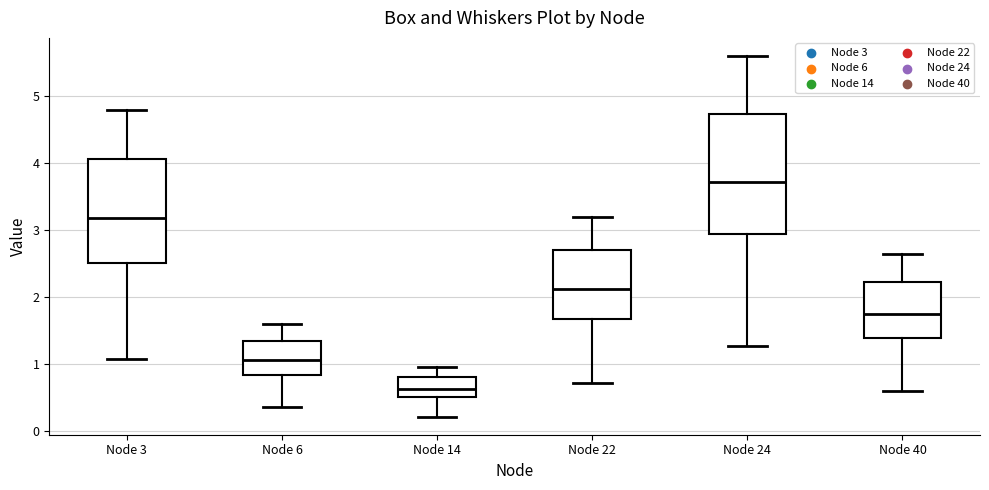

Which box's median line is the lowest?

Node 14